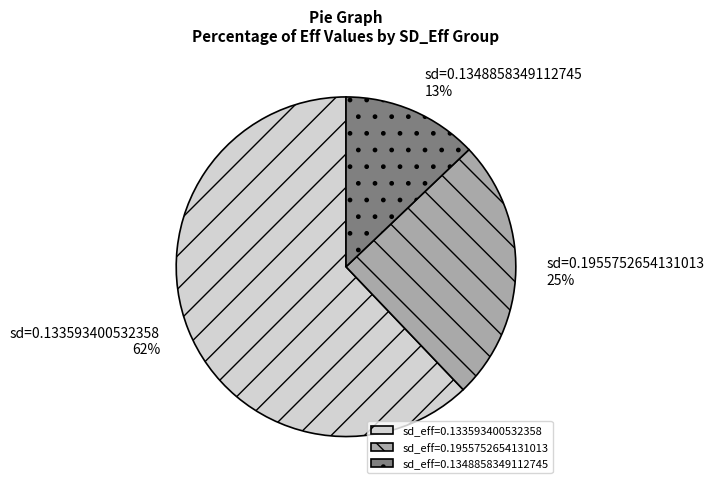

Is there any slice that represents more than half of the pie?

Yes